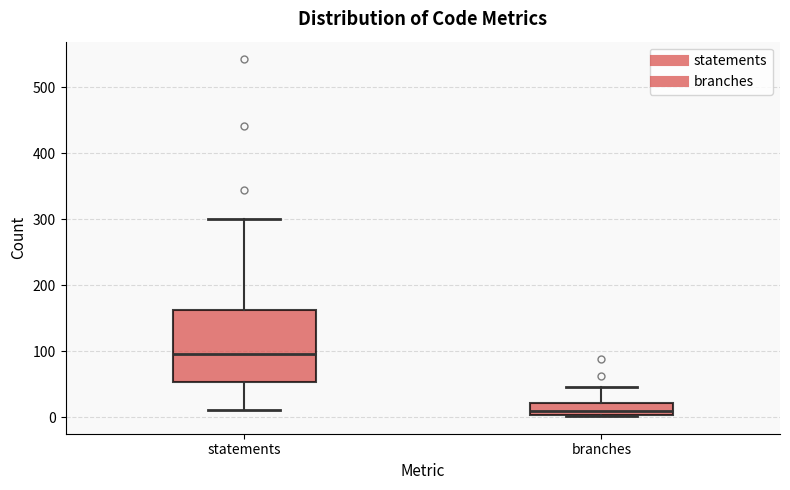

Which box is the tallest, from its lower edge to its upper edge?

statements